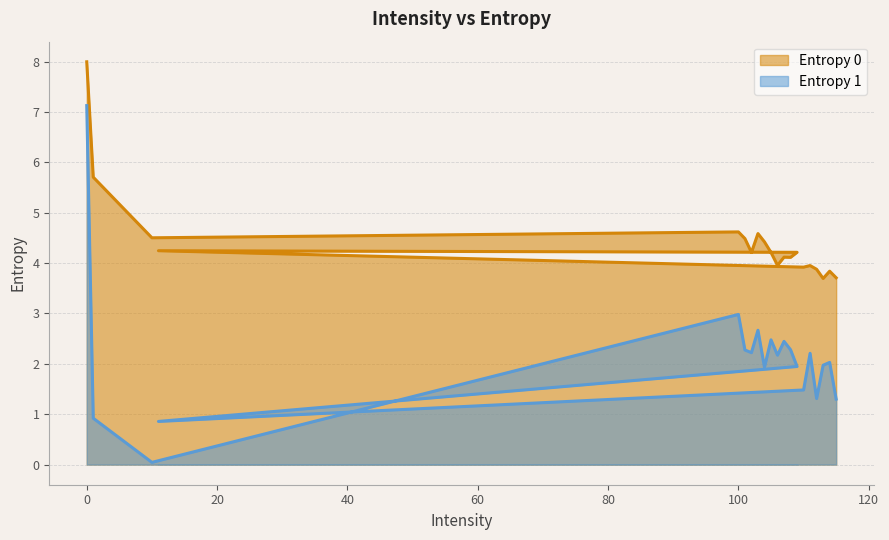

At which category does Entropy 1 reach its first local peak?

100